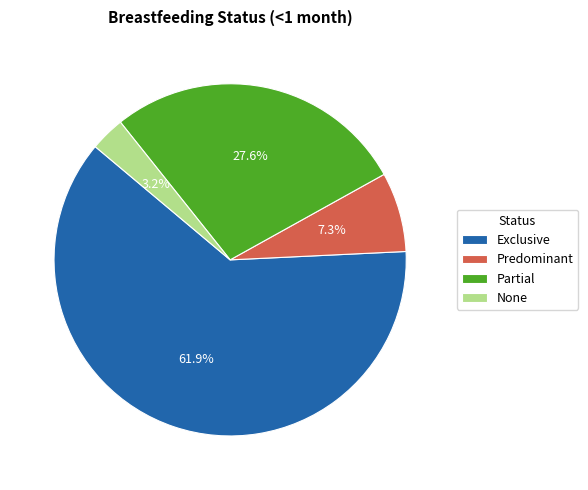

What percentage is NOT represented by None?

96.8%